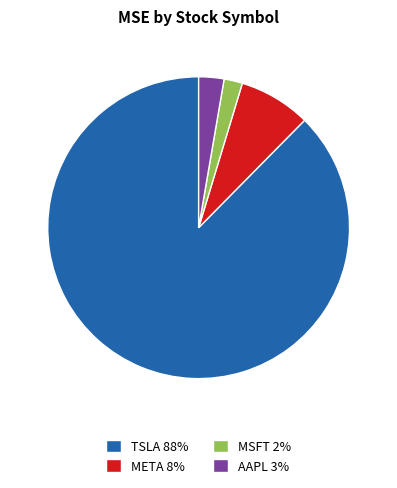

Is it true that TSLA is 99% of the pie?

False